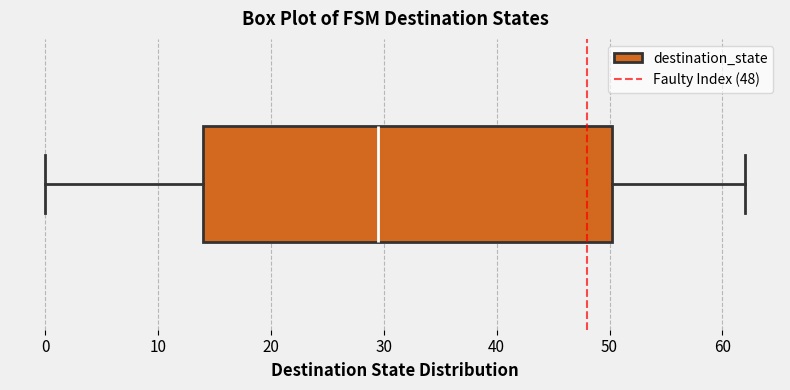

Transcribe this box plot: give where the median line is, the range the box spans, and where the two whiskers end, as read against the x-axis. The values are not printed on the chart, so give them approximately, as read against the axis.

median 30, box 14 to 50, whiskers 0 to 62